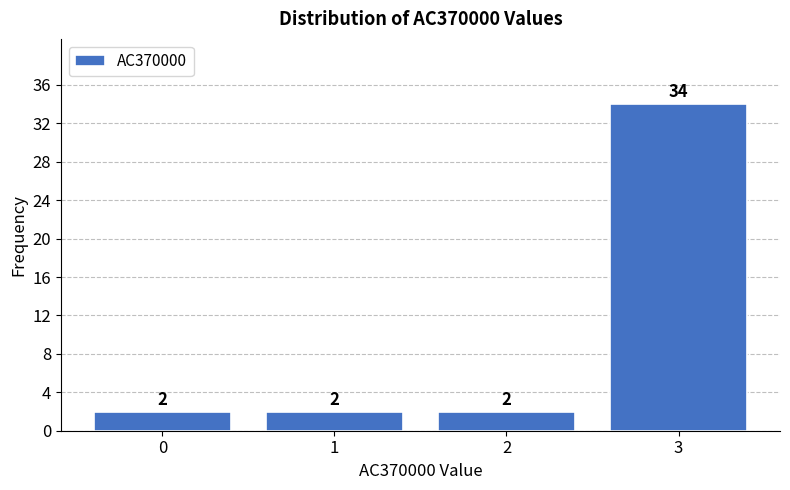

Reading left to right, transcribe all the data shown in this chart.

2	2	2	34